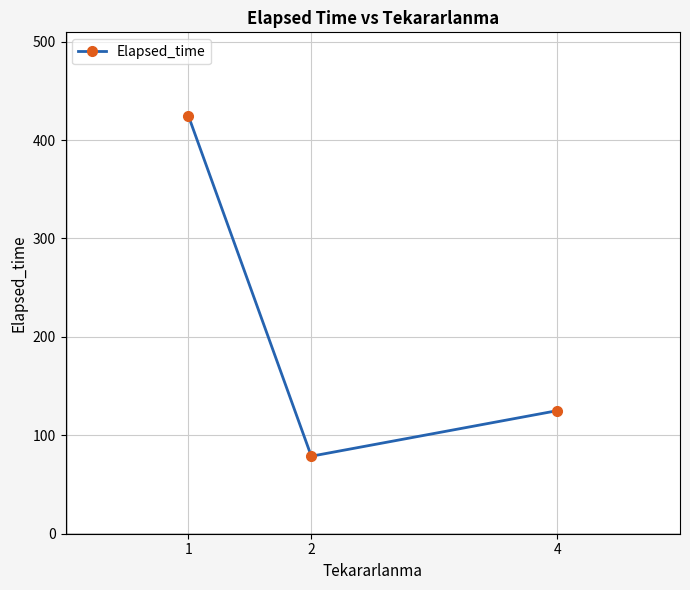

How many distinct data groups are displayed?

1